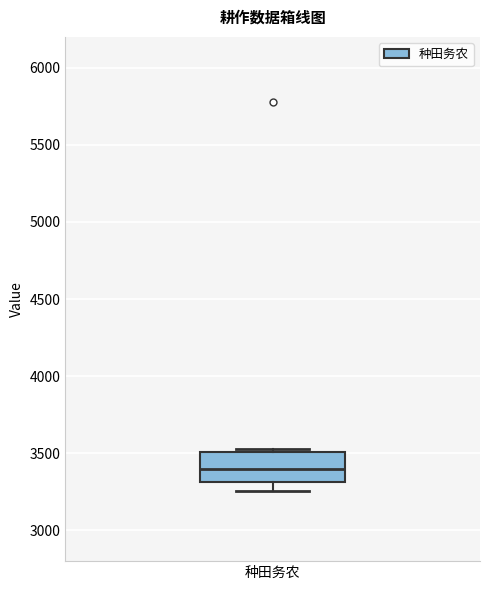

Where does the median line of the box for 种田务农 sit on the y-axis? The values are not printed on the chart, so give them approximately, as read against the axis.

3400